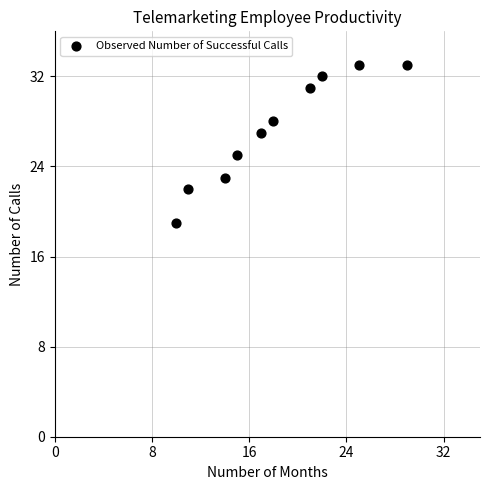

What is the range of Y values (max minus min)?

14